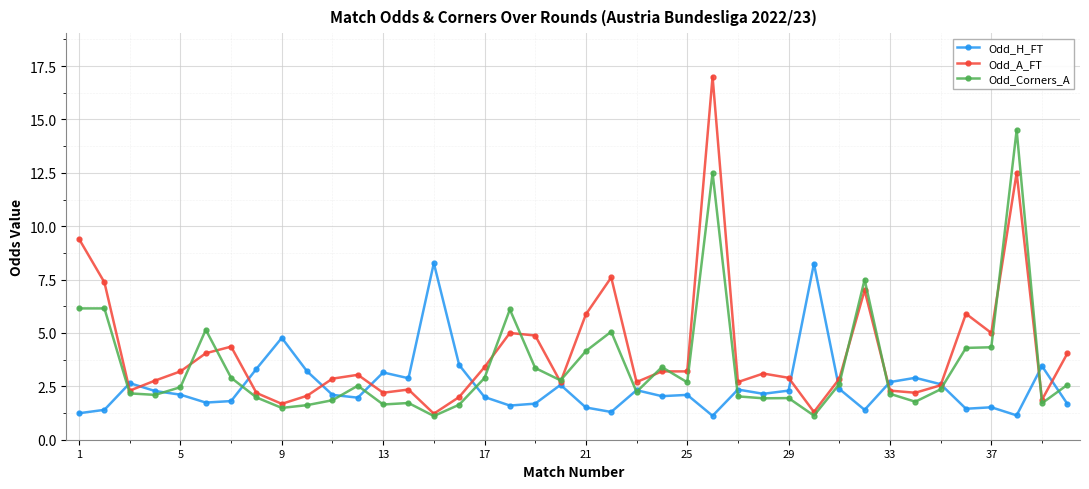

True or false: Odd_A_FT and Odd_H_FT cross at least once.

True